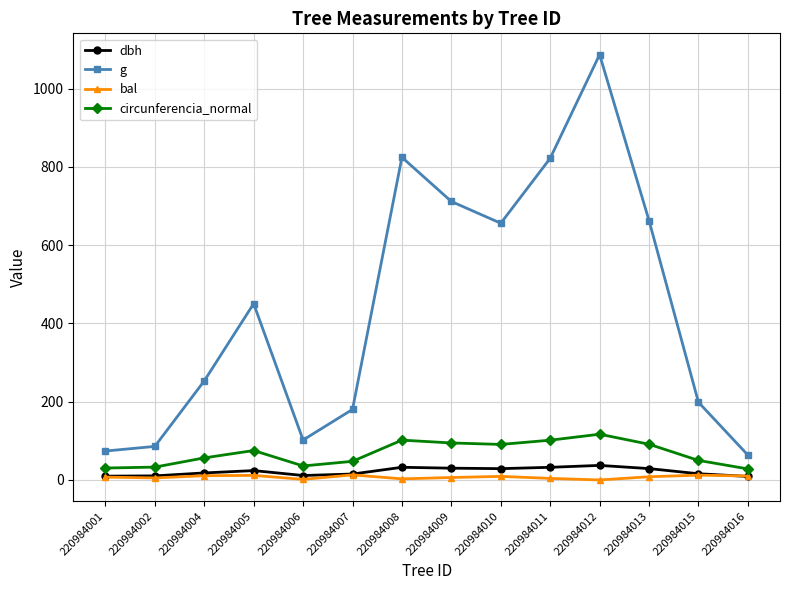

Where is the first local maximum for circunferencia_normal?

220984005